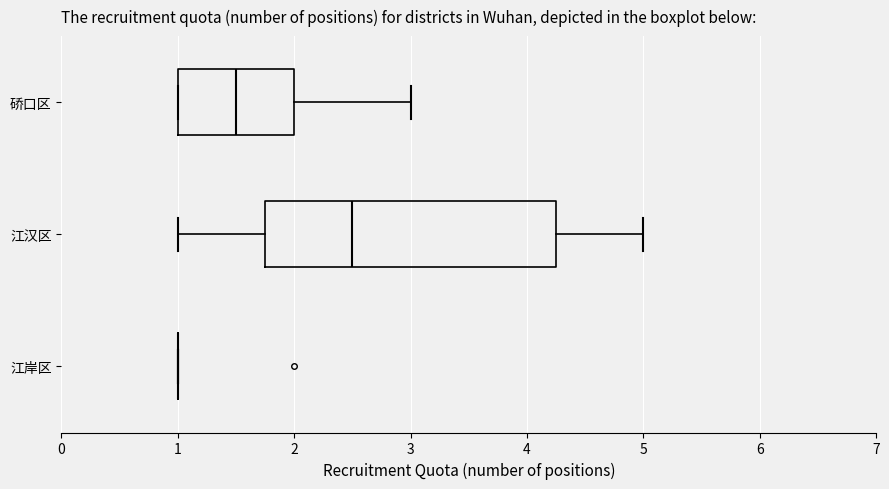

Comparing the boxes themselves (not the whiskers), which one is the widest?

江汉区